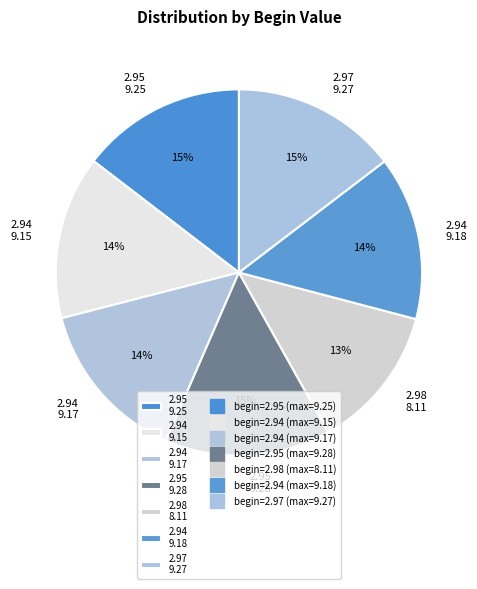

How many segments does this pie chart have?

7